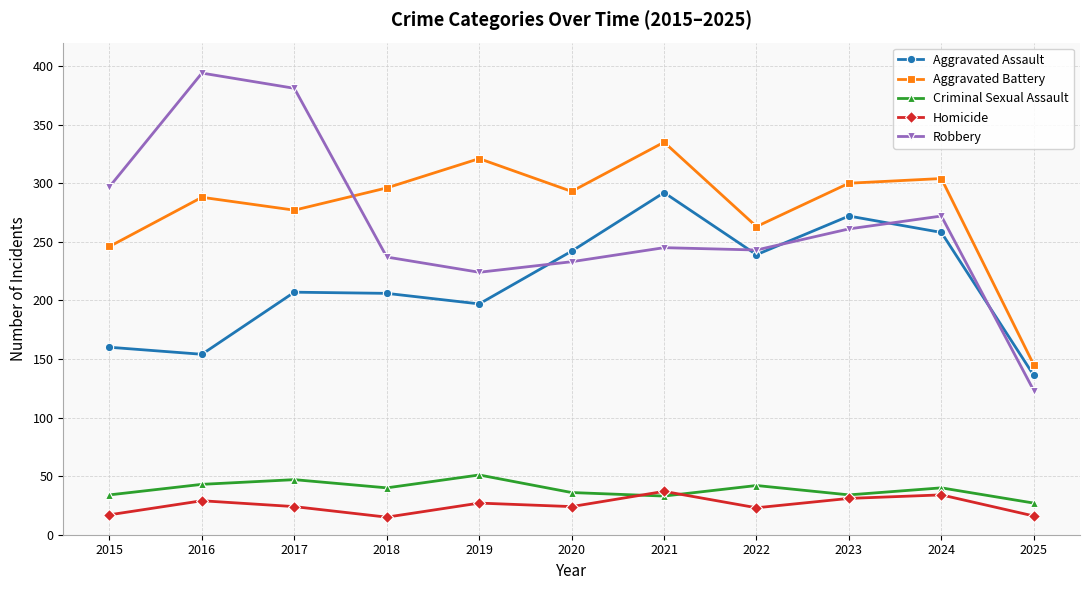

At 2017, list the series in order from smallest to largest.

Homicide, Criminal Sexual Assault, Aggravated Assault, Aggravated Battery, Robbery